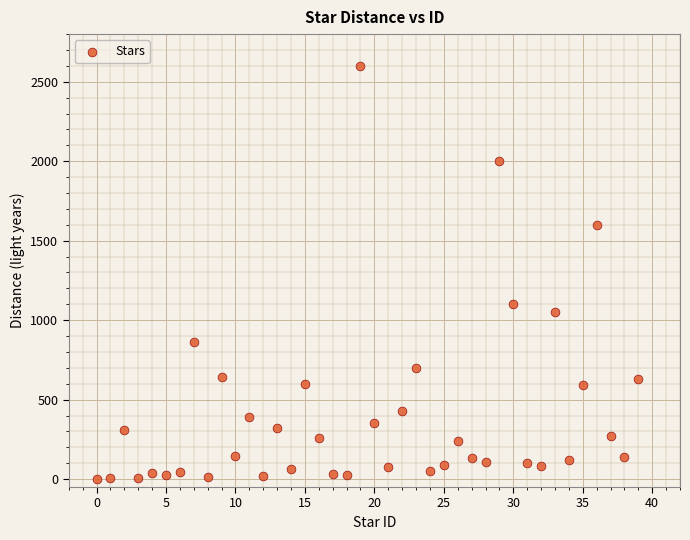

What Y value in the scatter plot is closest to 1300?

1100.0